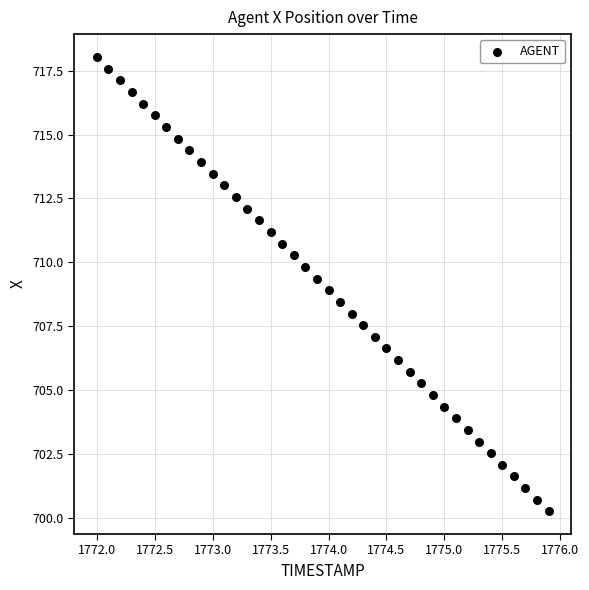

What is the range of X values (max minus min)?

3.9